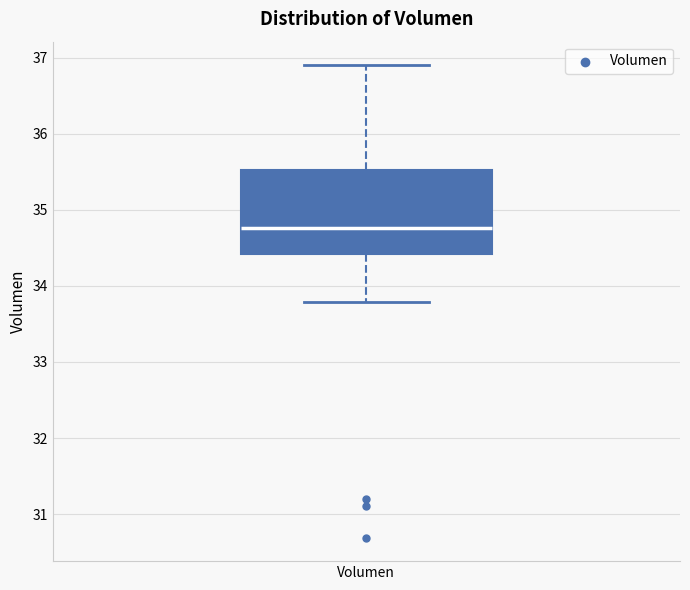

Read this box plot against the y-axis: the position of the median line, the range covered by the box, and the ends of both whiskers. The values are not printed on the chart, so give them approximately, as read against the axis.

median 34.8, box 34.4 to 35.5, whiskers 33.8 to 36.9